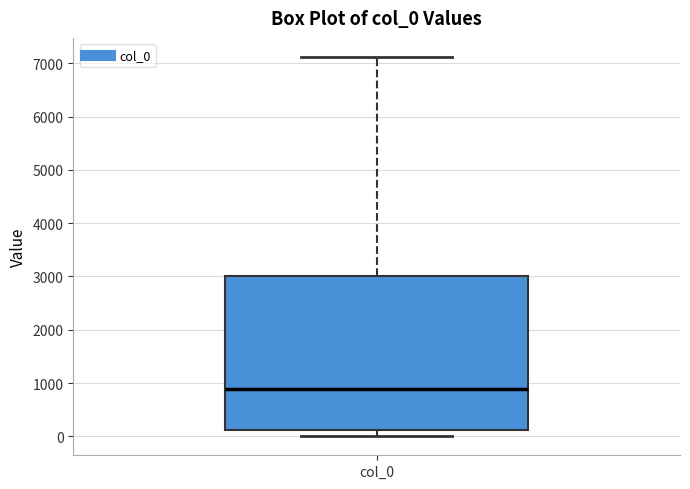

Transcribe this box plot: give where the median line is, the range the box spans, and where the two whiskers end, as read against the y-axis. The values are not printed on the chart, so give them approximately, as read against the axis.

median 900, box 100 to 3000, whiskers 0 to 7100